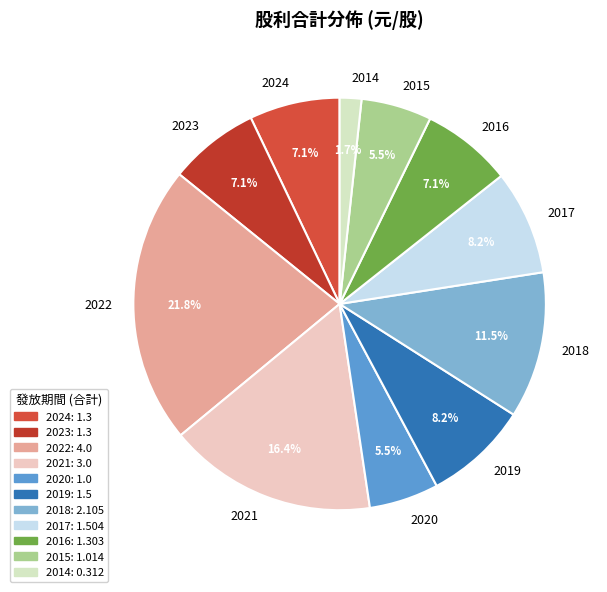

True or false: 2022 accounts for 35% of the total.

False